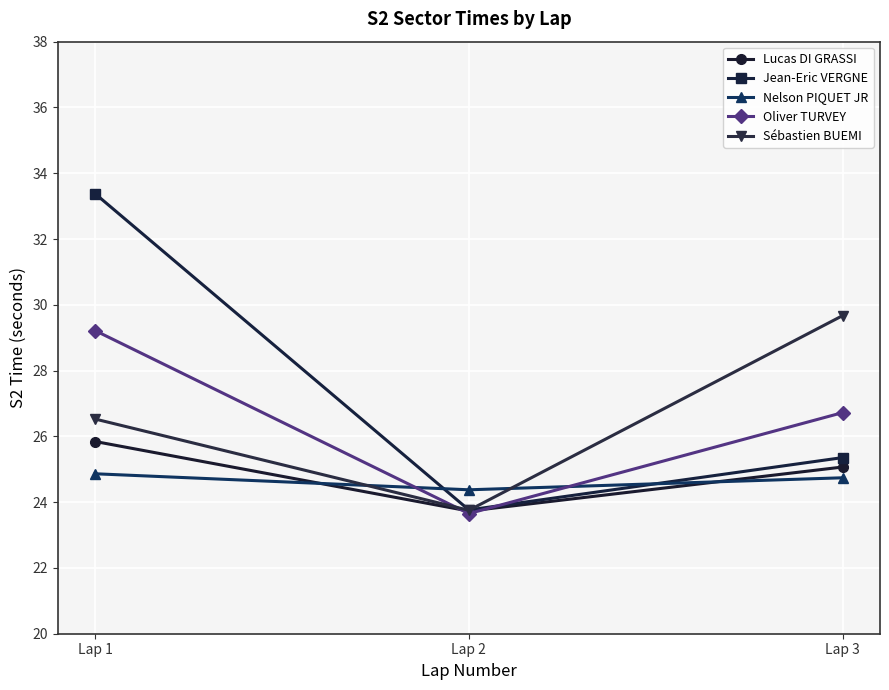

What is the difference between the Jean-Eric VERGNE values at Lap 1 and Lap 2?

9.6